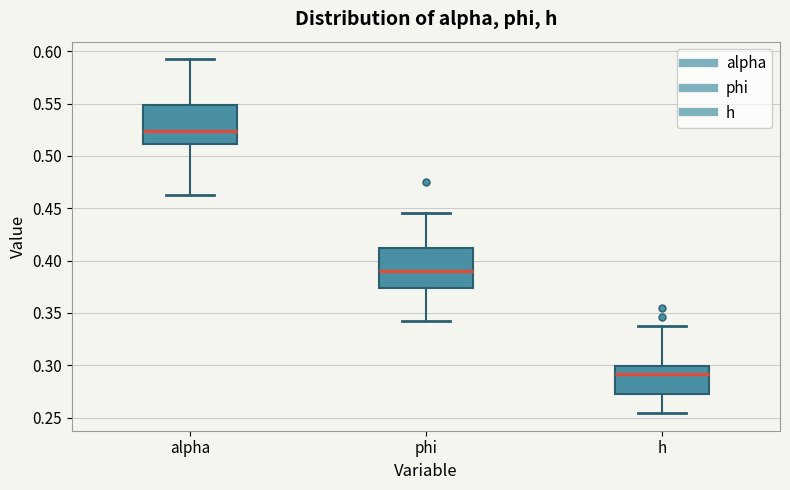

Which box's median line is the lowest?

h